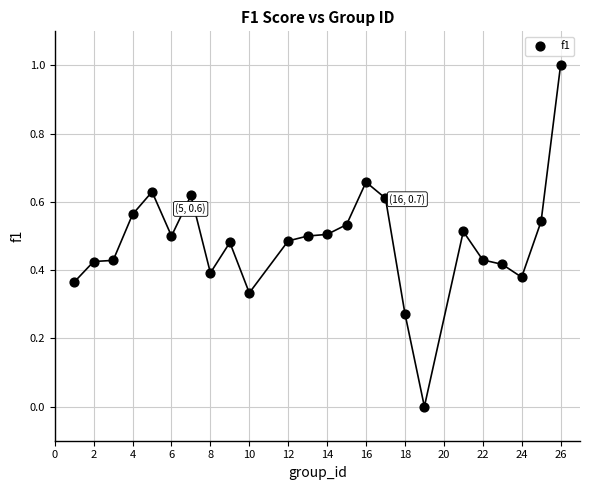

What is the range of X values (max minus min)?

25.0